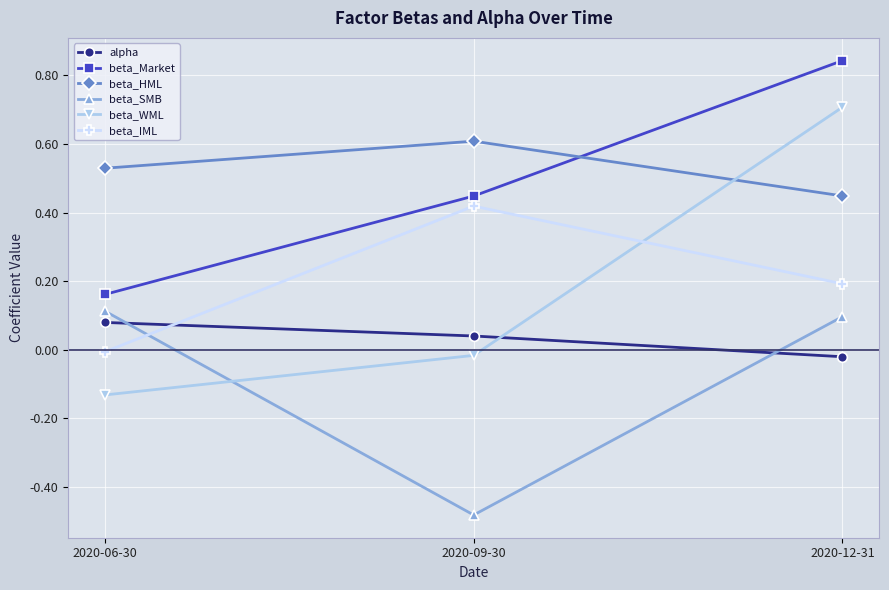

How many lines are shown in the chart?

6